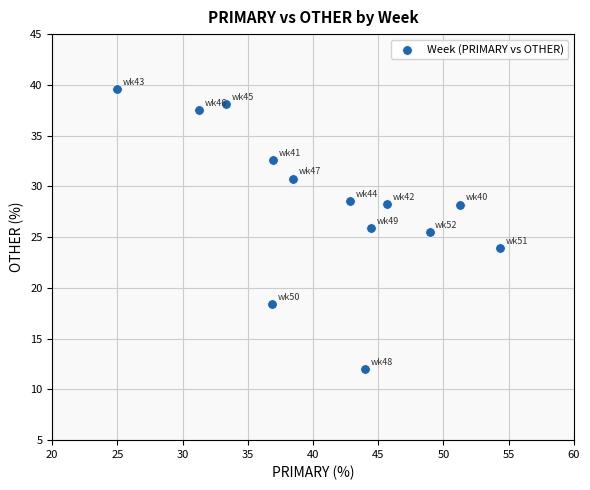

What is the range of Y values (max minus min)?

27.6